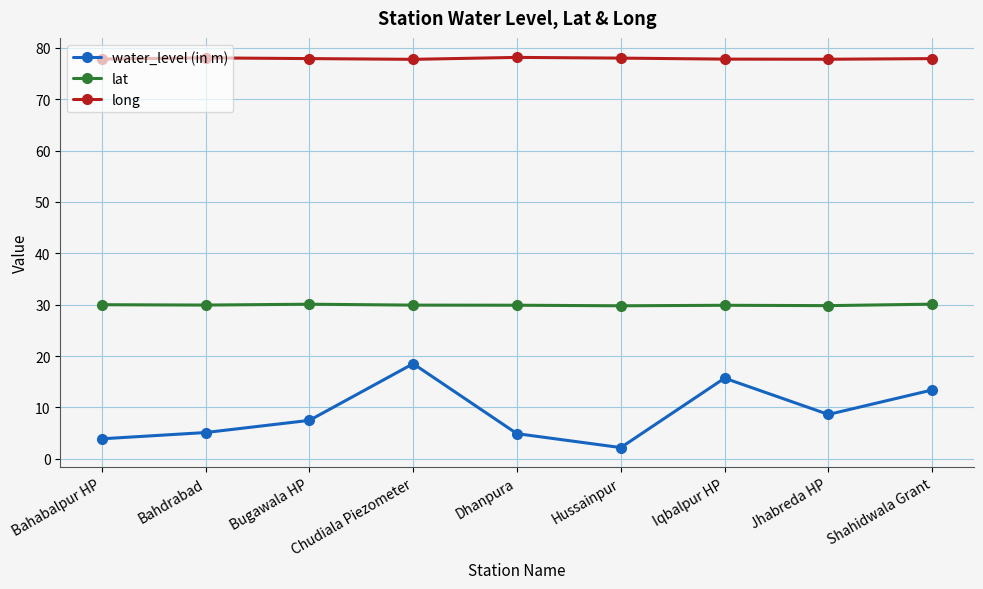

What is the difference between the highest and lowest values at Shahidwala Grant?

64.5